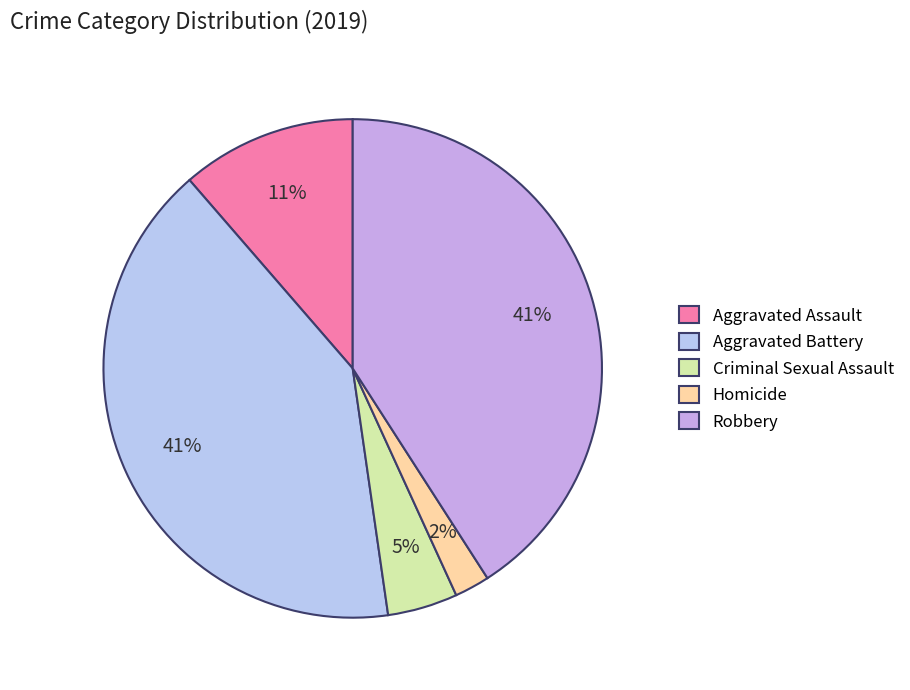

Is Criminal Sexual Assault the majority of the pie?

No